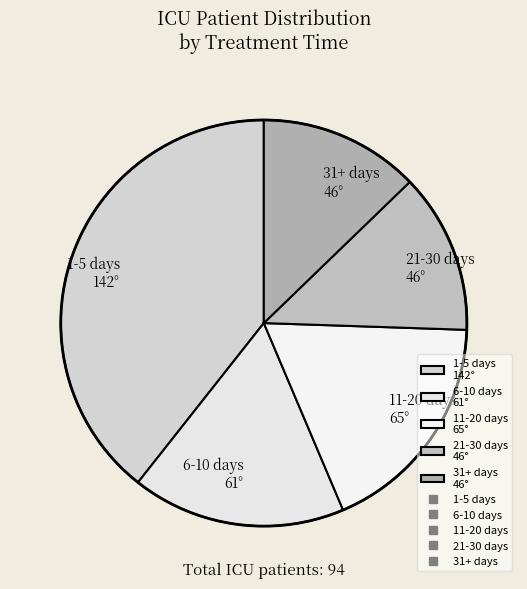

The 21-30 days 46° slice represents 25% of the pie. True or false?

False